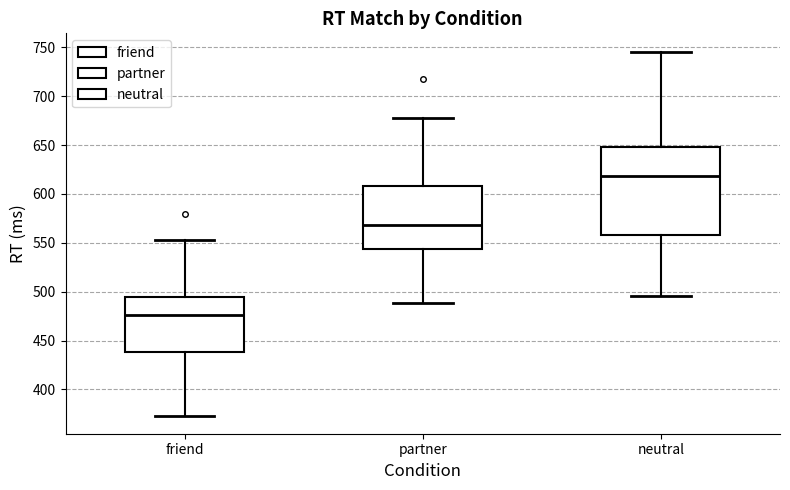

Which box's median line is the highest?

neutral